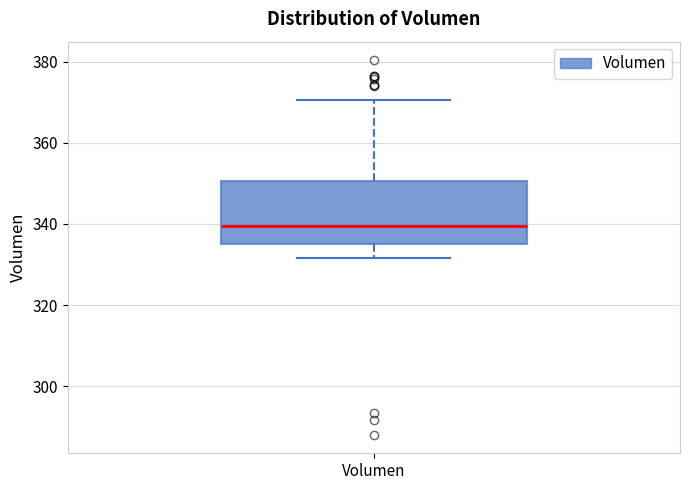

Where is the lower edge of the box for Volumen on the y-axis? The values are not printed on the chart, so give them approximately, as read against the axis.

336